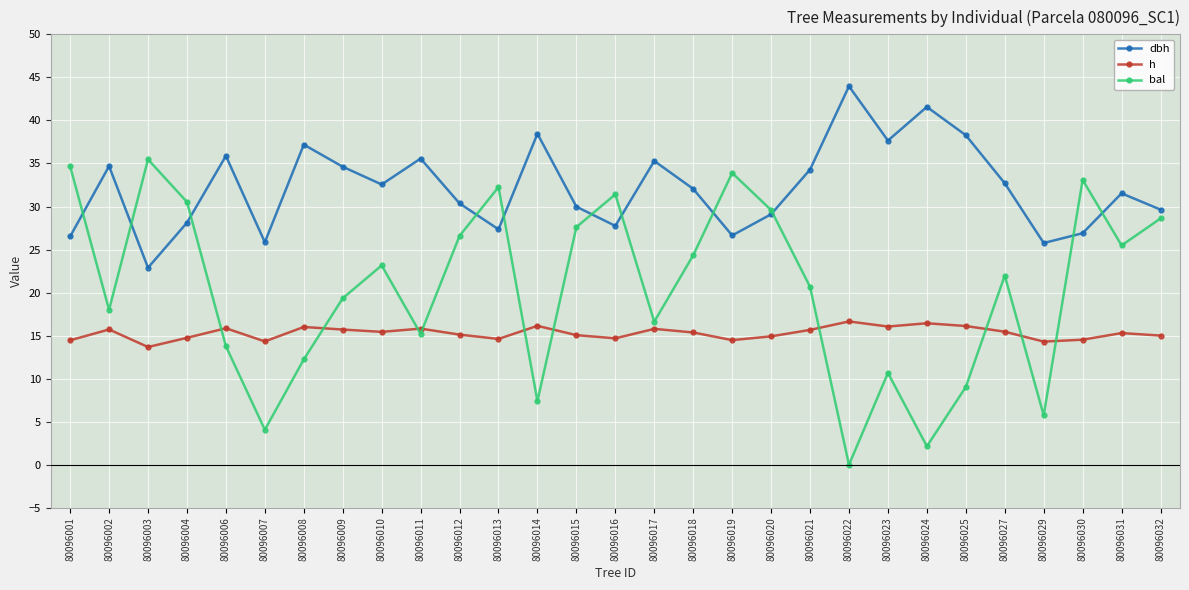

What is the greatest value displayed?

44.0